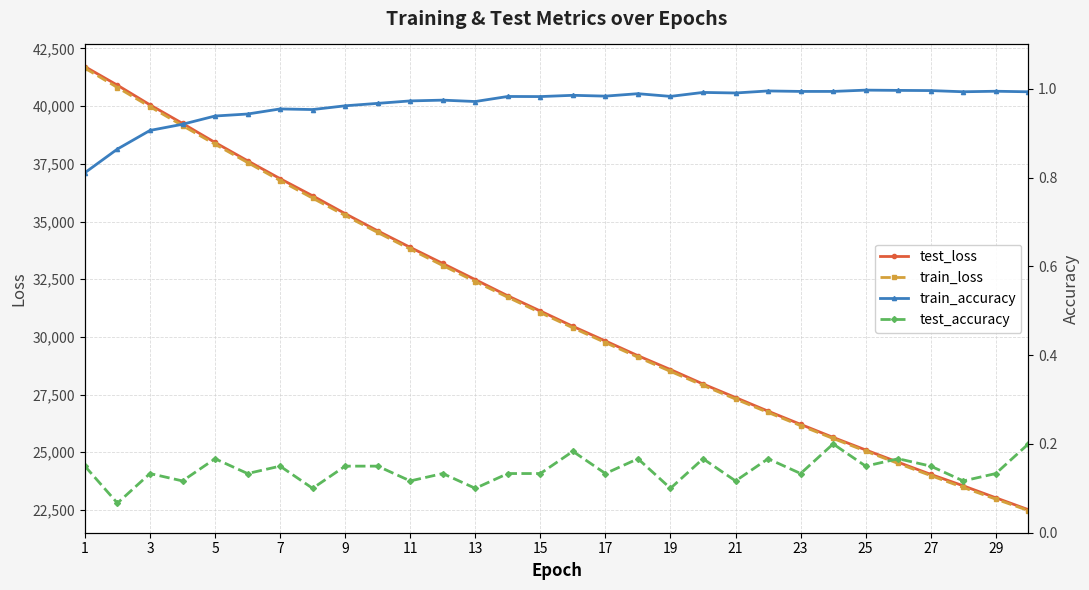

The value of train_loss at 1 is 60812.9. True or false?

False